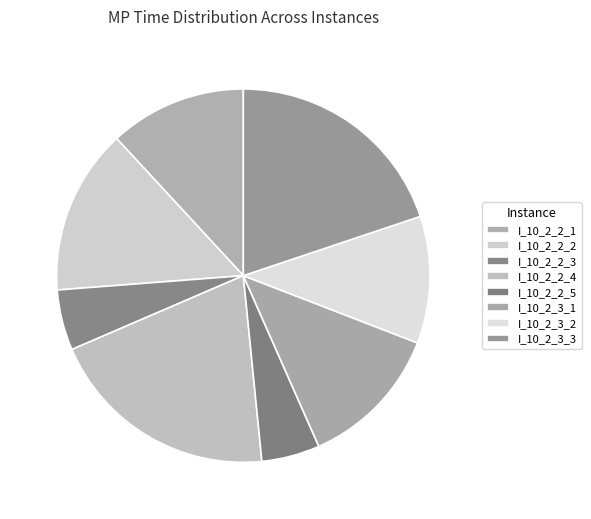

To the nearest percent, what percentage of the pie is I_10_2_3_3?

20%